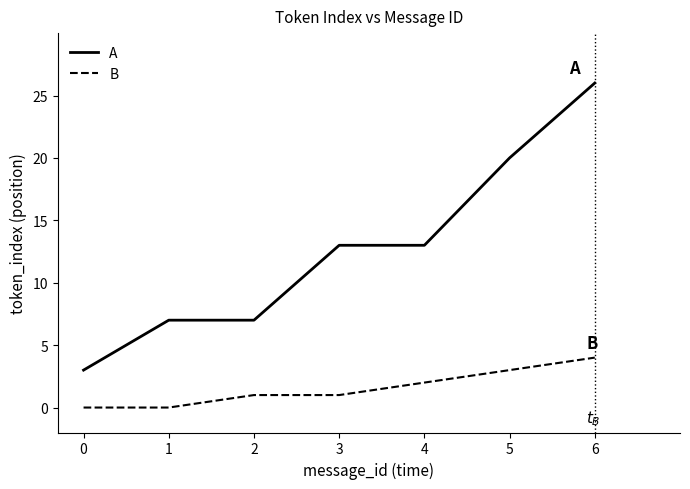

What is the total value across all series at 5?

23